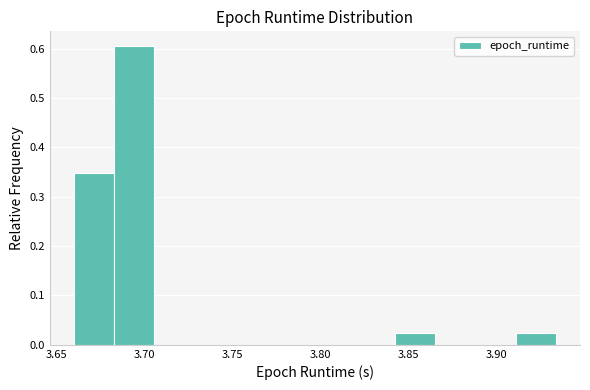

Reading left to right, list every bar in this chart as the range it spans on the x-axis followed by its height. Neither the bar edges nor the heights are printed on the chart, so give them approximately, as read against the axes.

3.660 to 3.685: 0.35
3.685 to 3.705: 0.60
3.705 to 3.730: 0
3.730 to 3.750: 0
3.750 to 3.775: 0
3.775 to 3.795: 0
3.795 to 3.820: 0
3.820 to 3.845: 0
3.845 to 3.865: 0.02
3.865 to 3.890: 0
3.890 to 3.910: 0
3.910 to 3.935: 0.02